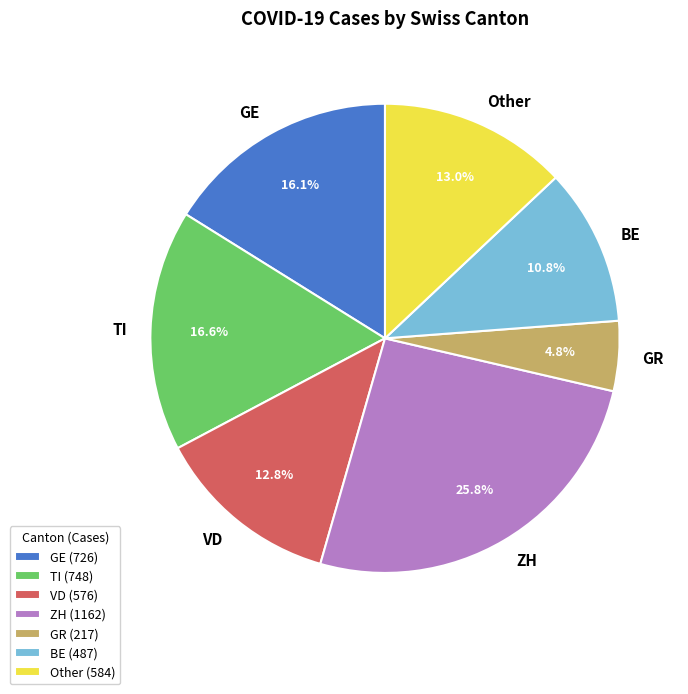

Is the sum of Other and GR greater than half?

No